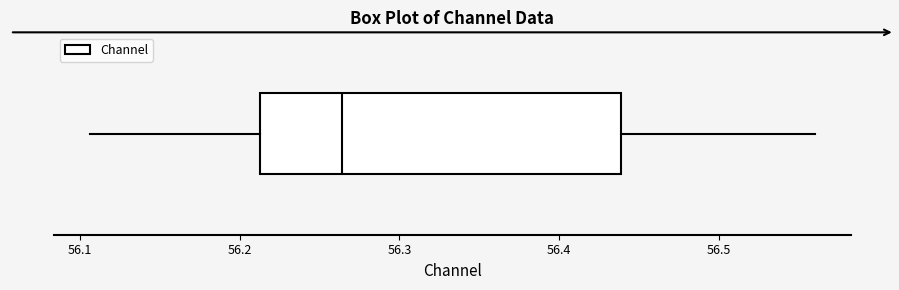

Where does the median line of the box sit on the x-axis? The values are not printed on the chart, so give them approximately, as read against the axis.

56.26